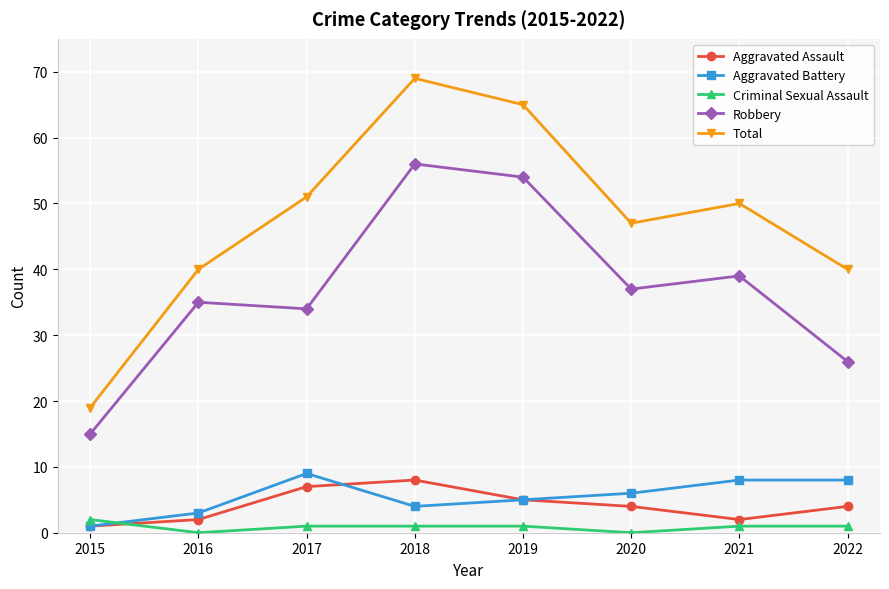

Reading right to left, transcribe all the data shown in this chart.

Aggravated Assault: 2022=4	2021=2	2020=4	2019=5	2018=8	2017=7	2016=2	2015=1
Aggravated Battery: 2022=8	2021=8	2020=6	2019=5	2018=4	2017=9	2016=3	2015=1
Criminal Sexual Assault: 2022=1	2021=1	2020=0	2019=1	2018=1	2017=1	2016=0	2015=2
Robbery: 2022=26	2021=39	2020=37	2019=54	2018=56	2017=34	2016=35	2015=15
Total: 2022=40	2021=50	2020=47	2019=65	2018=69	2017=51	2016=40	2015=19